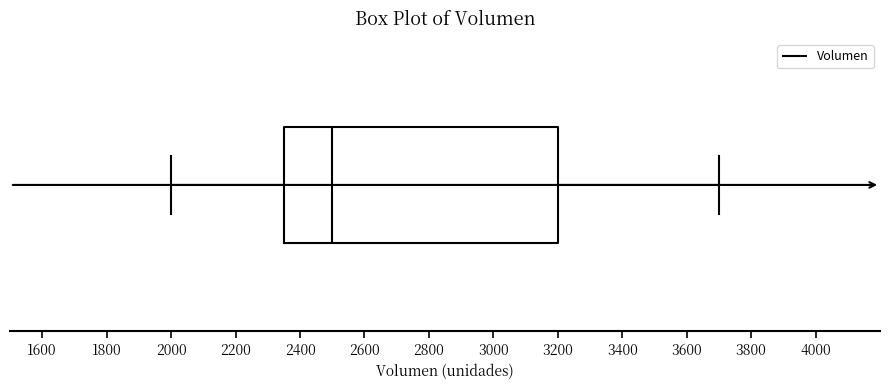

Read this box plot against the x-axis: the position of the median line, the range covered by the box, and the ends of both whiskers. The values are not printed on the chart, so give them approximately, as read against the axis.

median 2500, box 2360 to 3200, whiskers 2000 to 3700